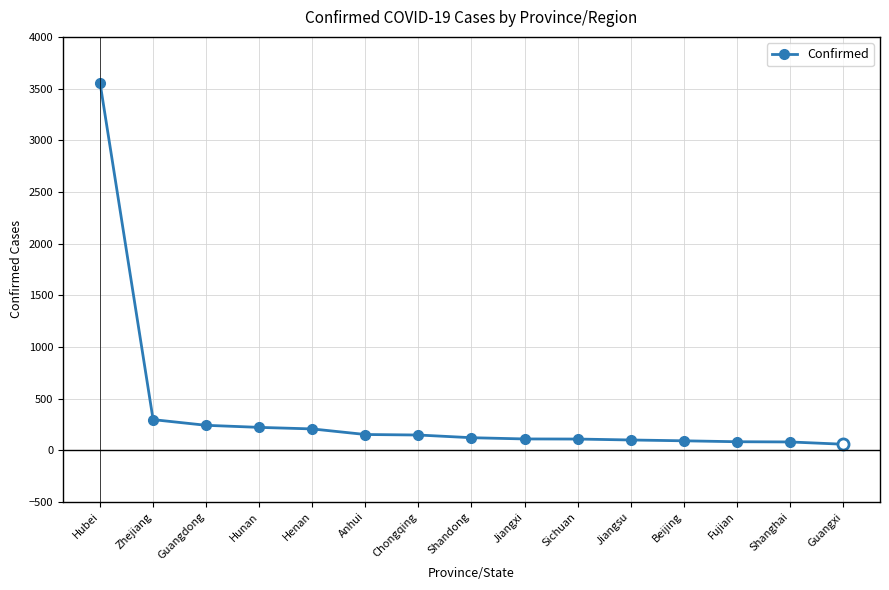

What is the ratio of the value at Jiangxi to the value at Hunan?

0.5